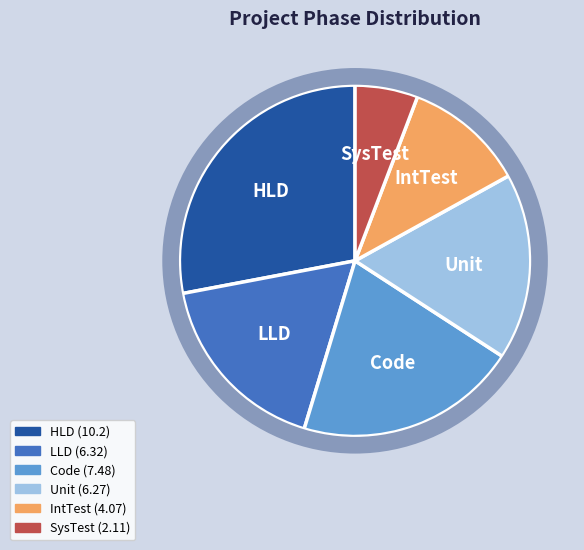

Combined, do IntTest and LLD account for over 50%?

No